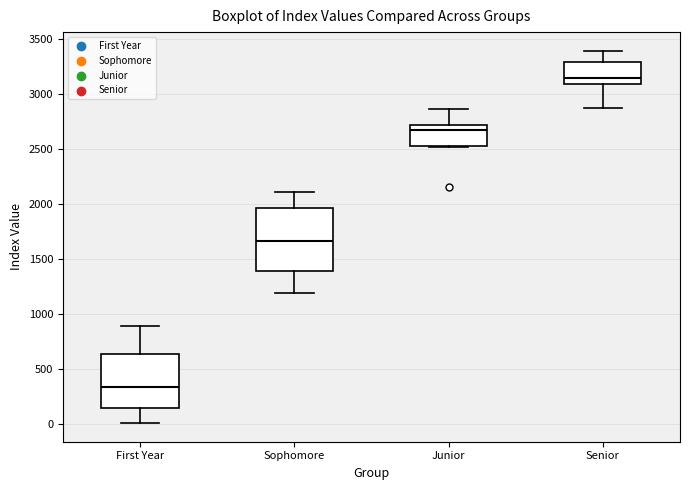

Where is the upper edge of the box for Junior on the y-axis? The values are not printed on the chart, so give them approximately, as read against the axis.

2700